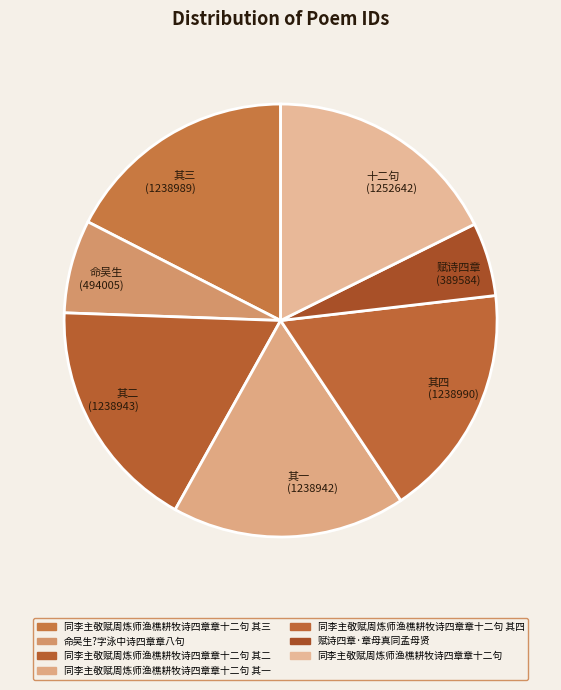

What percentage is NOT represented by 同李主敬赋周炼师渔樵耕牧诗四章章十二句 其三?

82.5%